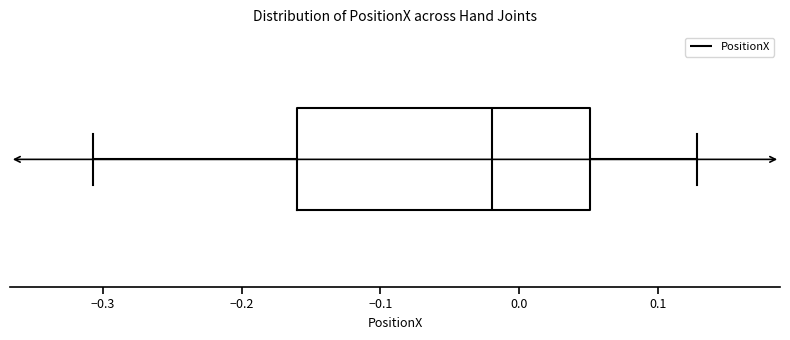

Transcribe this box plot: give where the median line is, the range the box spans, and where the two whiskers end, as read against the x-axis. The values are not printed on the chart, so give them approximately, as read against the axis.

median -0.02, box -0.16 to 0.05, whiskers -0.31 to 0.13